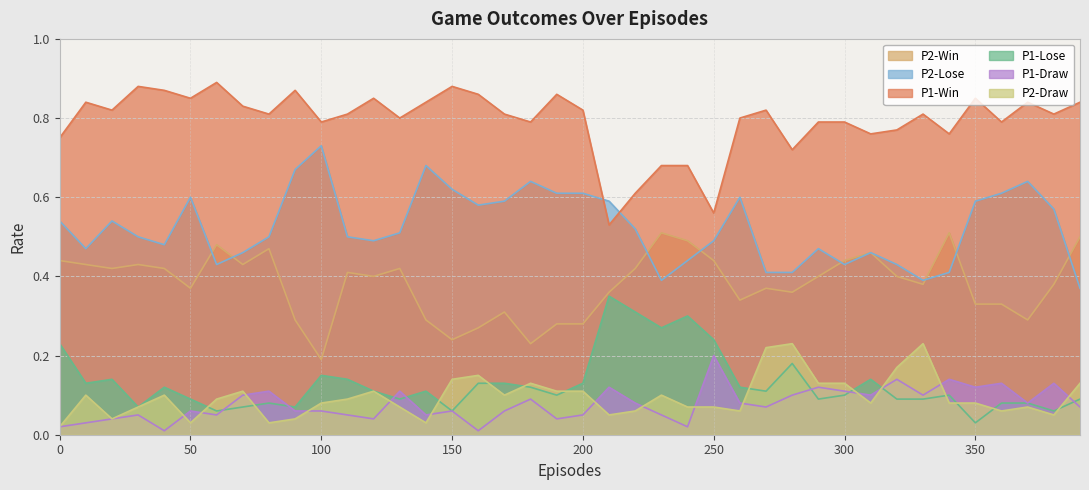

What is the value of the P2-Lose point at the 6th from the left?

0.6